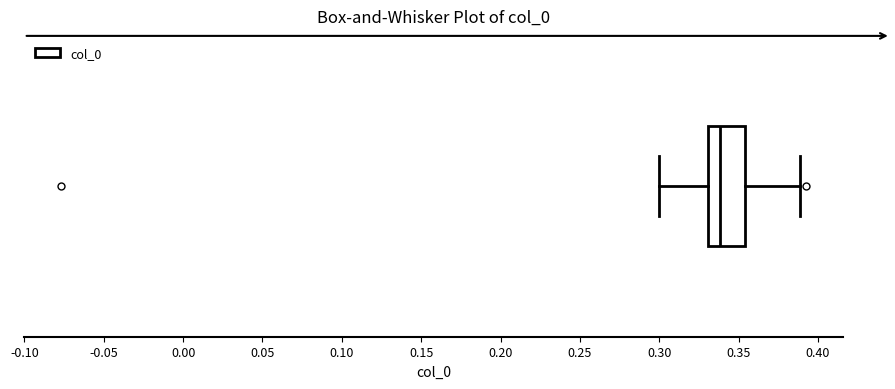

Where does the right whisker of the box end on the x-axis? The values are not printed on the chart, so give them approximately, as read against the axis.

0.390